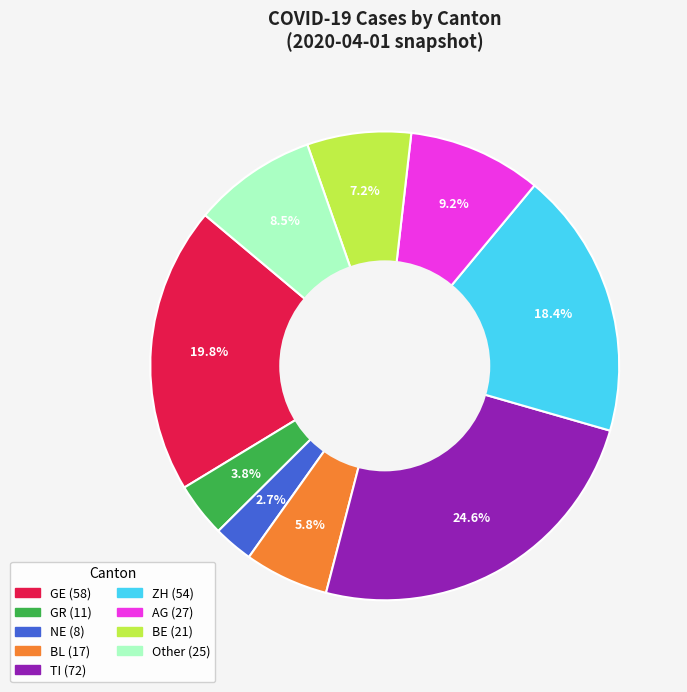

To the nearest percent, what is the combined percentage of ZH and TI?

43%